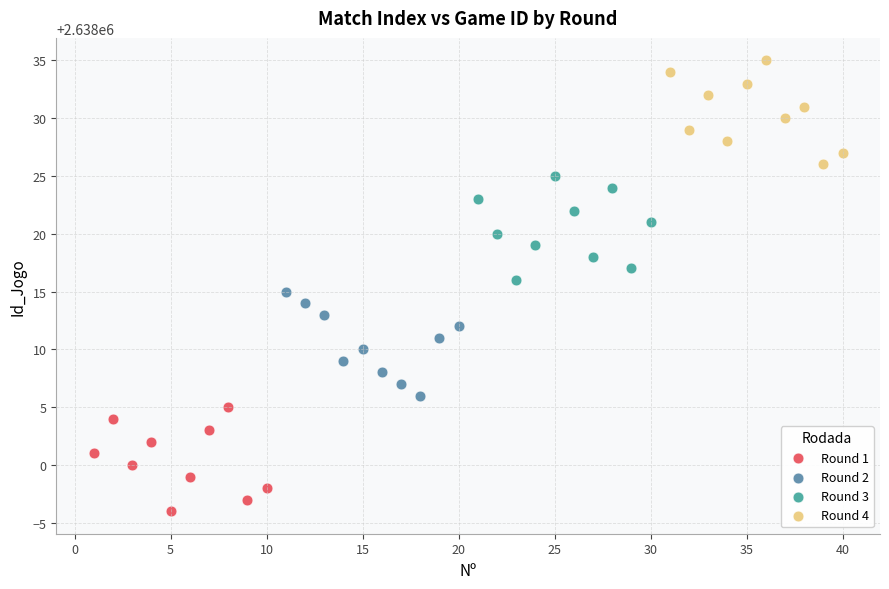

Which series reaches the minimum Y coordinate?

Round 1